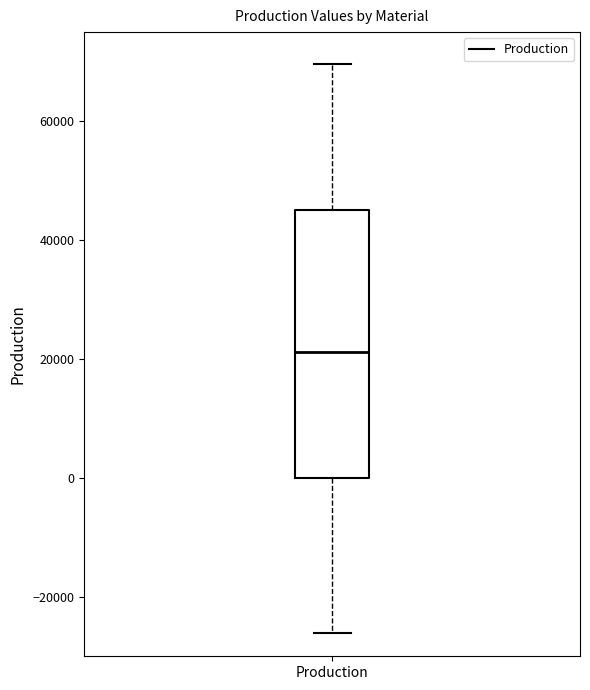

Transcribe this box plot: give where the median line is, the range the box spans, and where the two whiskers end, as read against the y-axis. The values are not printed on the chart, so give them approximately, as read against the axis.

median 22000, box 0 to 46000, whiskers -26000 to 70000